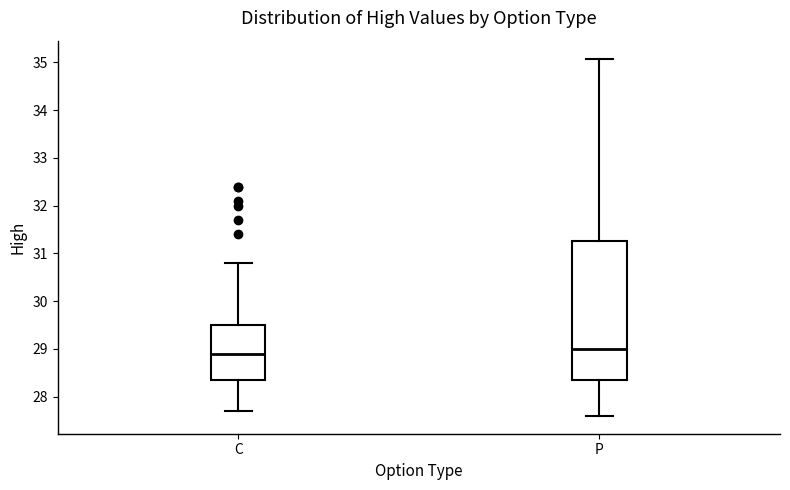

Reading left to right, read every box against the y-axis: the position of its median line, the range the box covers, and the ends of its whiskers. The values are not printed on the chart, so give them approximately, as read against the axis.

C: median 28.9, box 28.4 to 29.5, whiskers 27.7 to 30.8
P: median 29.0, box 28.4 to 31.3, whiskers 27.6 to 35.1